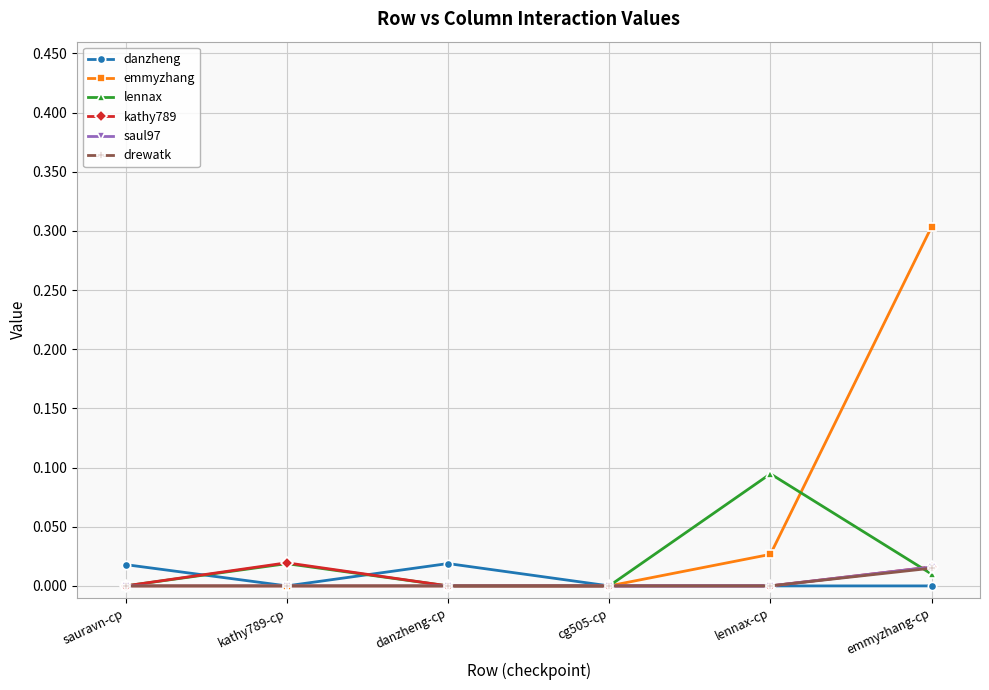

Which category has the highest value in the saul97 series?

emmyzhang-cp